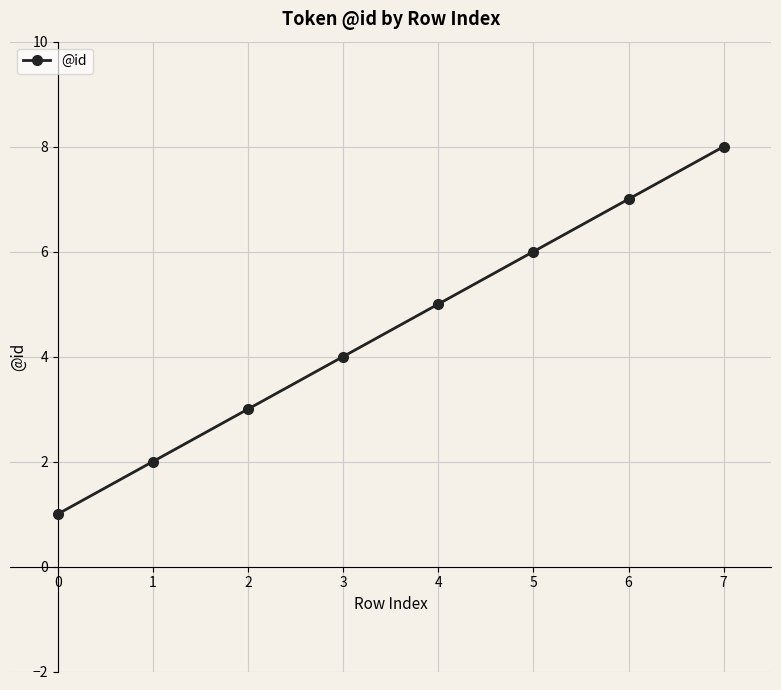

List the labels in order of value, smallest first.

0, 1, 2, 3, 4, 5, 6, 7